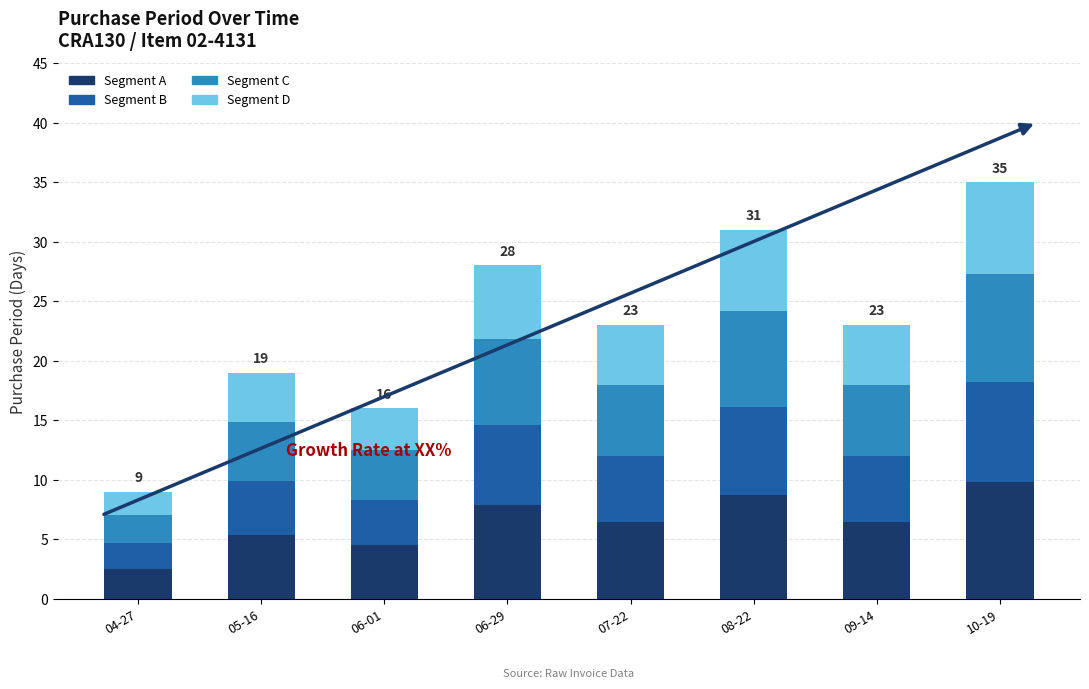

Are the bars grouped side by side (vs. stacked)?

No